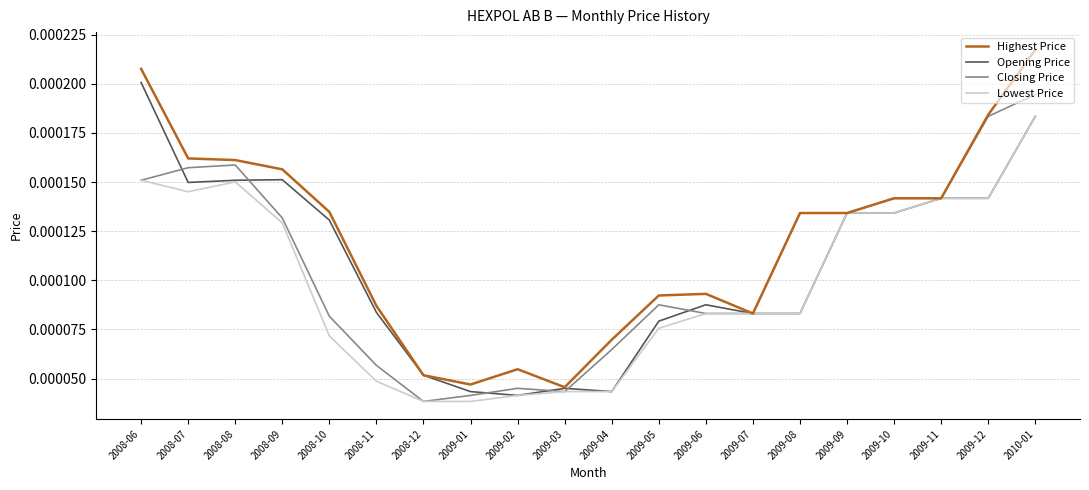

Is the value of Closing Price at 2009-06 greater than the value of Opening Price at 2009-03?

Yes